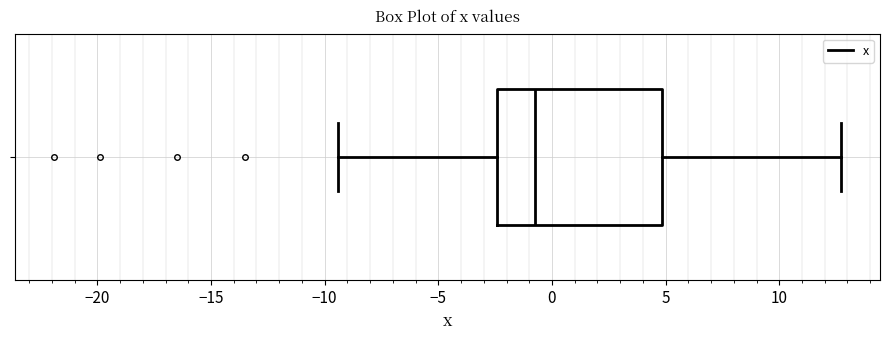

Where does the median line of the box sit on the x-axis? The values are not printed on the chart, so give them approximately, as read against the axis.

-0.5